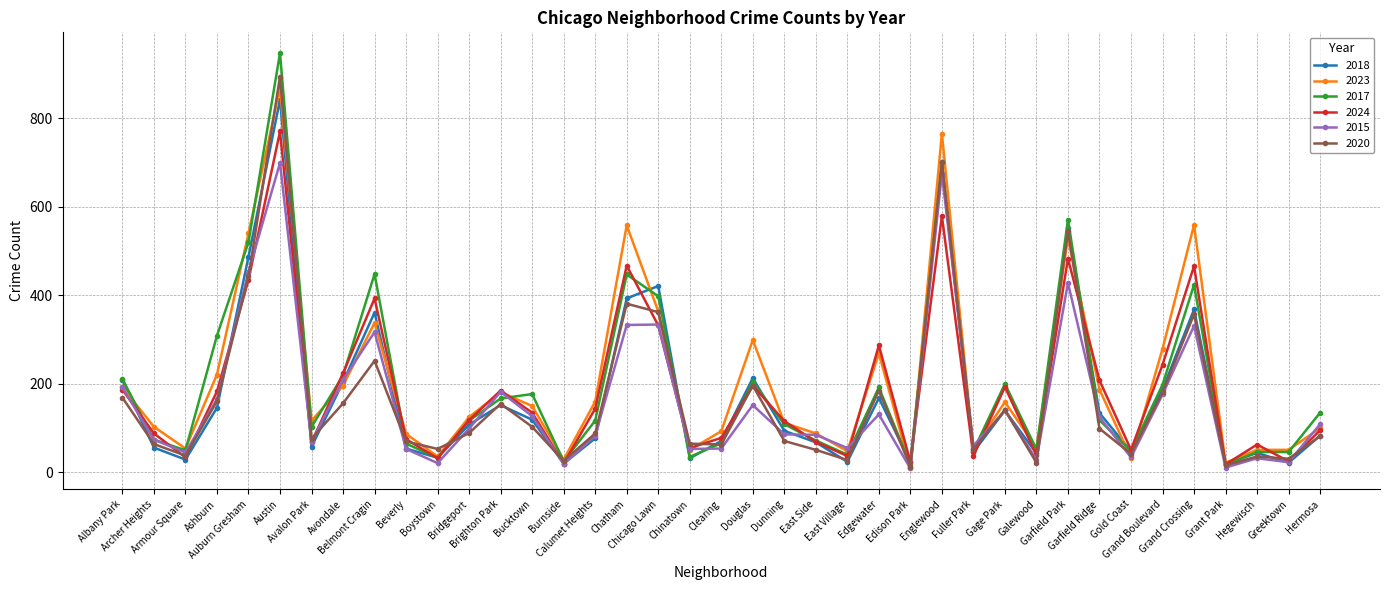

What is the highest value of the 2015 series?

699